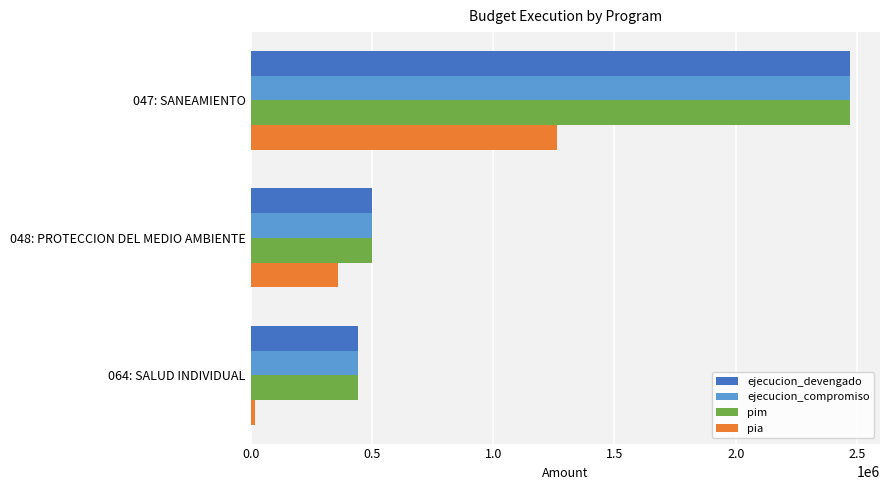

Where is pim nearest to the value 1456894?

048: PROTECCION DEL MEDIO AMBIENTE